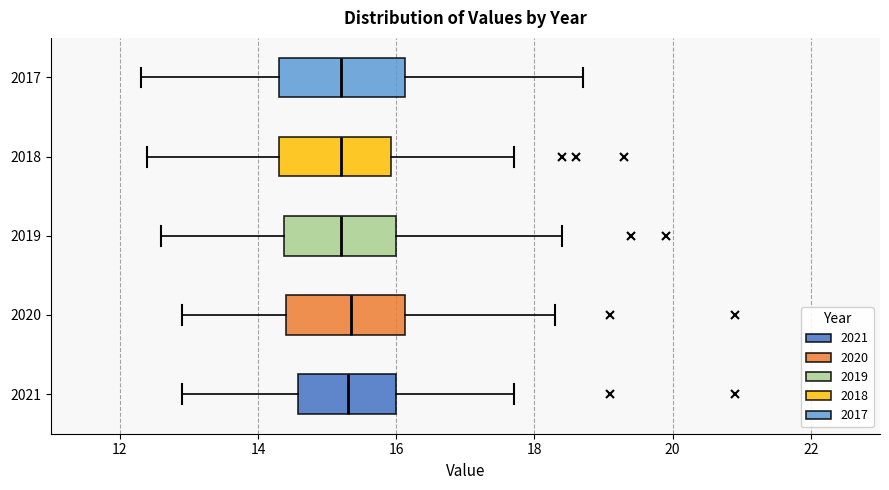

Where does the right whisker of the box at y = 2019 end on the x-axis? The values are not printed on the chart, so give them approximately, as read against the axis.

18.4